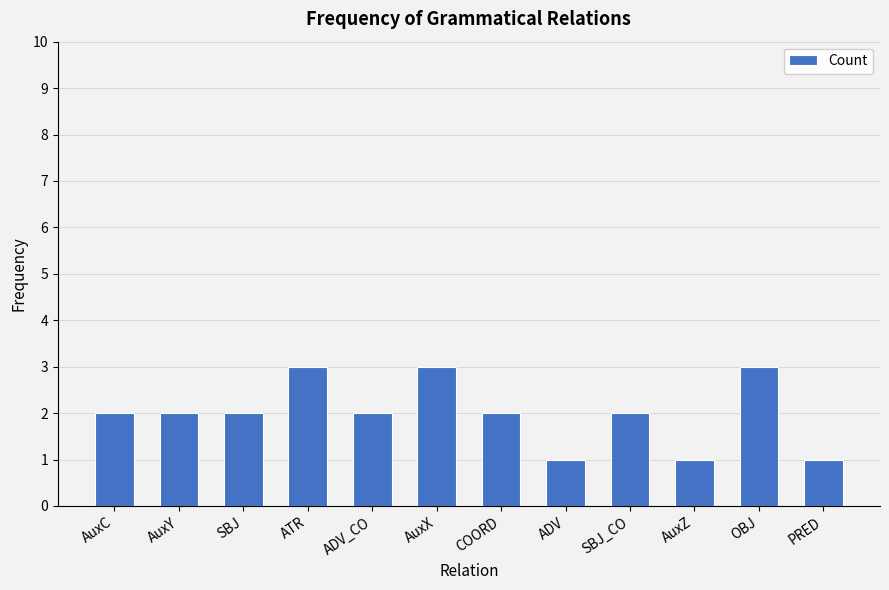

What is the value of the 10th bar from the left?

1